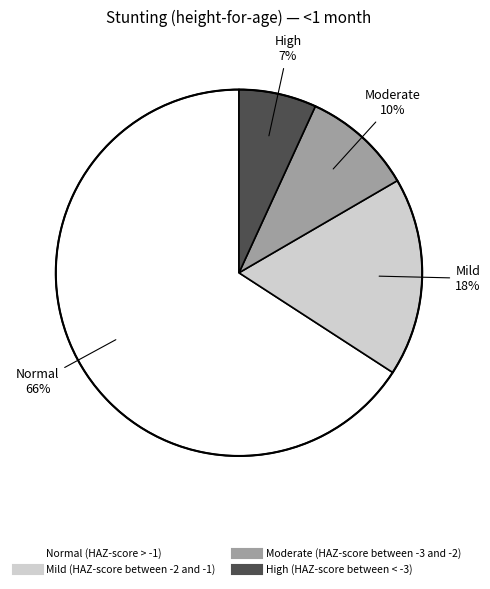

Which has a higher value, High (HAZ-score between < -3) or Moderate (HAZ-score between -3 and -2)?

Moderate (HAZ-score between -3 and -2)